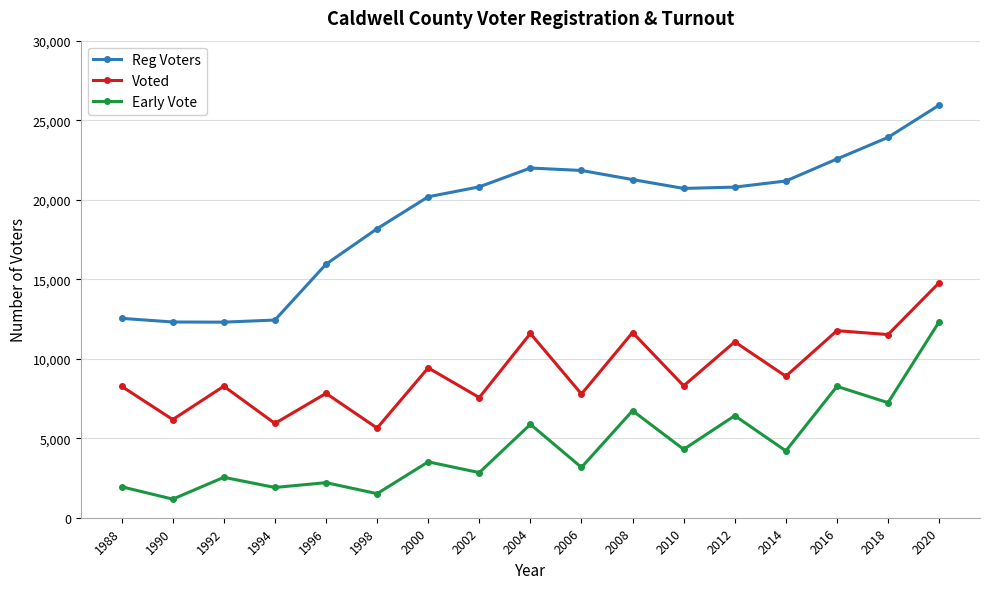

List the series in order of their overall mean, highest first.

Reg Voters, Voted, Early Vote